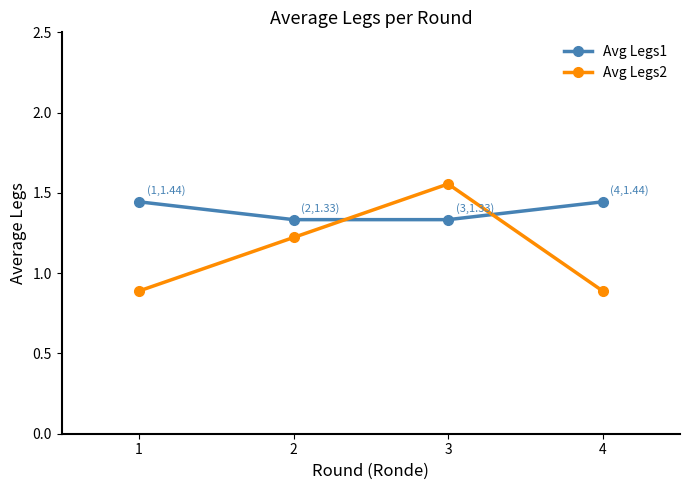

Where do Avg Legs2 and Avg Legs1 first cross each other?

2 and 3